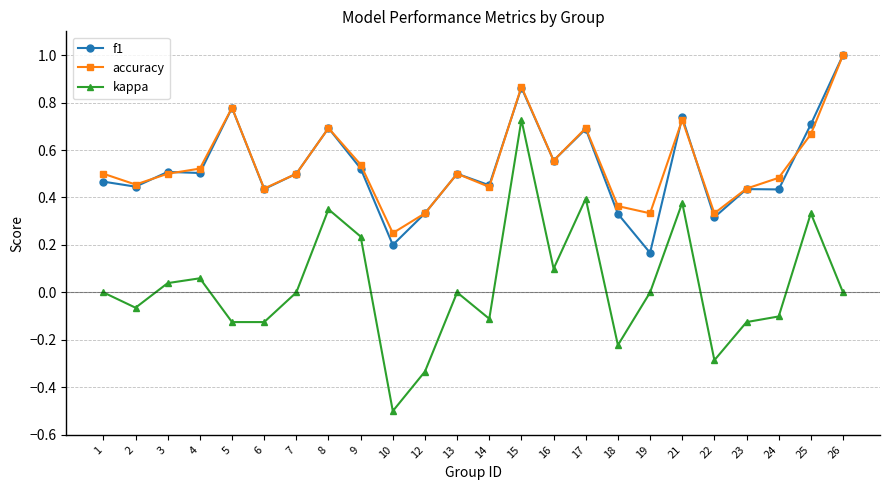

What is the maximum value shown in the chart?

1.0